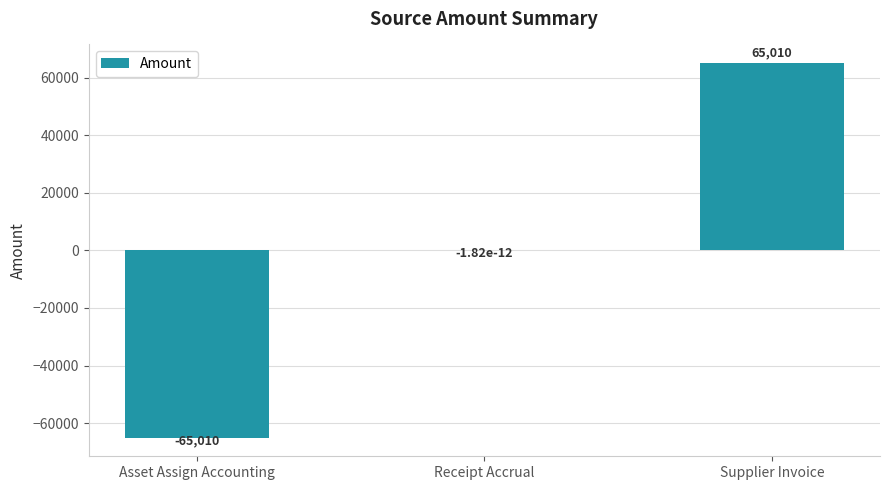

How many distinct data groups are displayed?

1